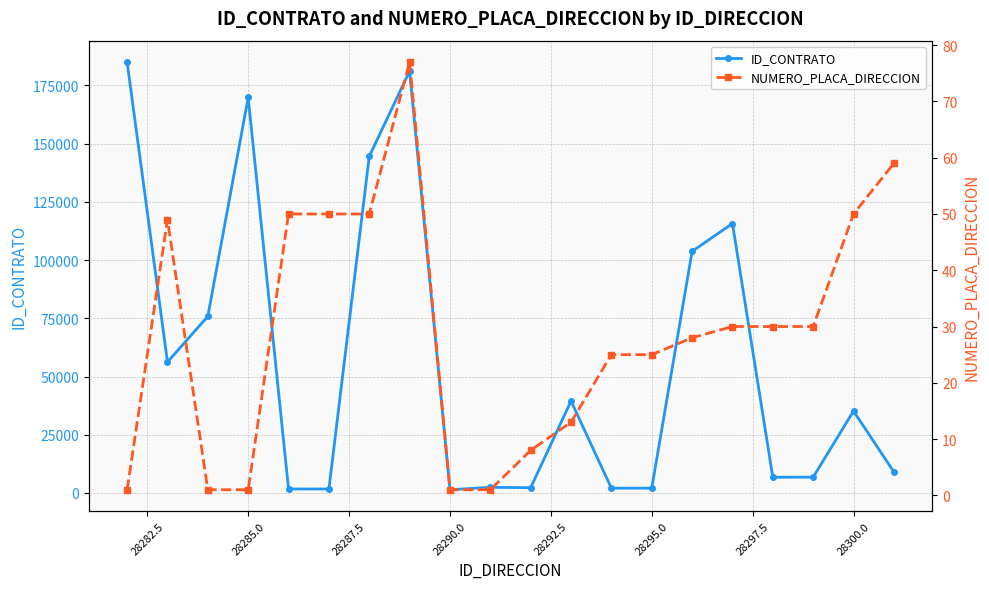

In ID_CONTRATO, how many points are lower than both neighbors (excluding endpoints)?

6